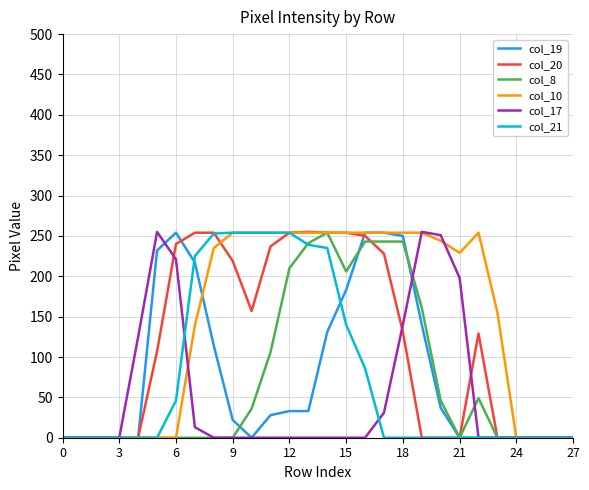

What is the greatest value displayed?

255